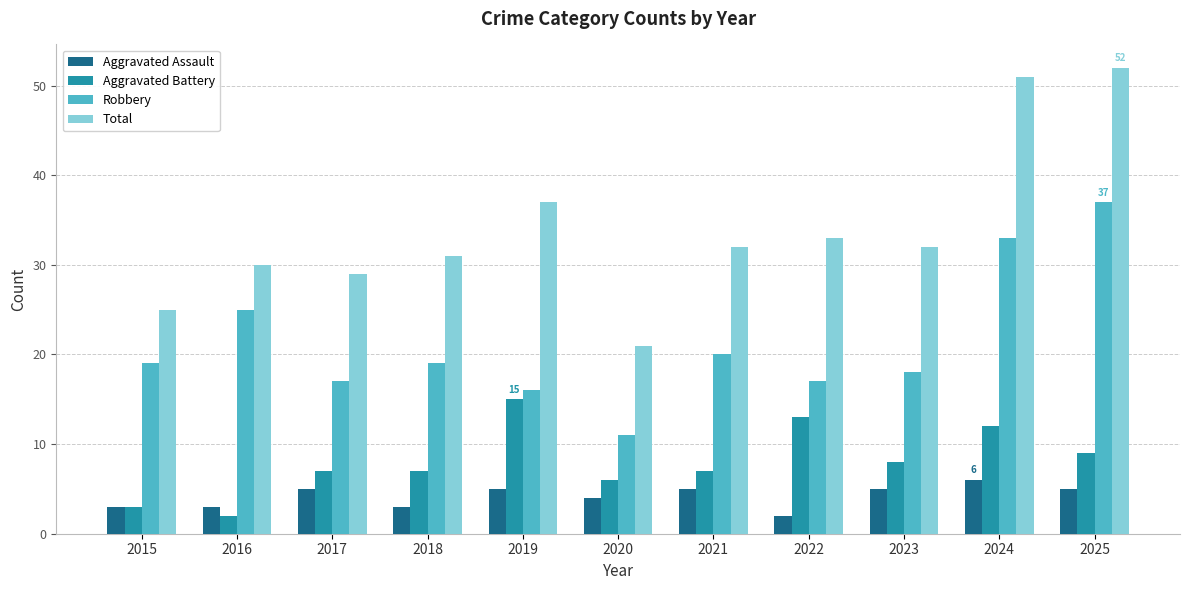

Count the number of categories in the chart.

11